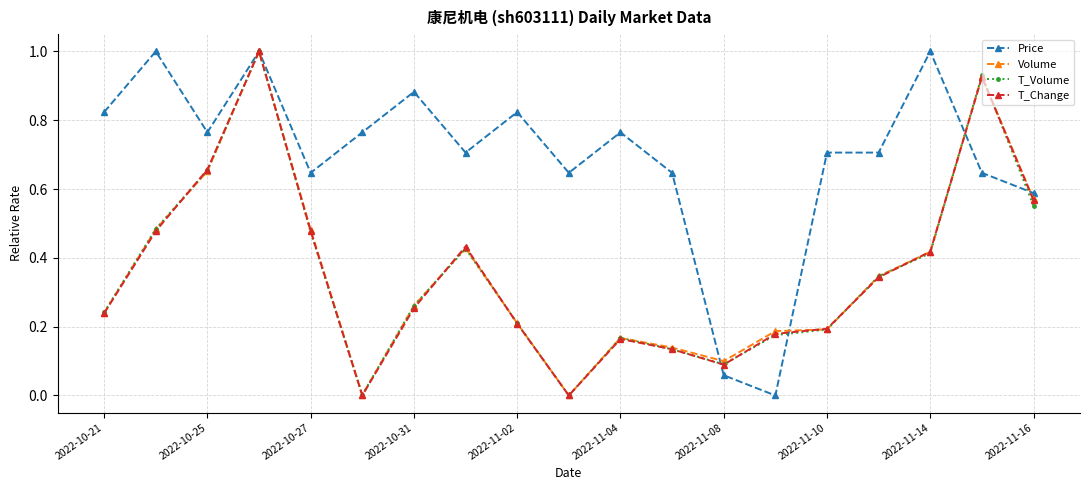

Which series has the largest total across all categories?

Price